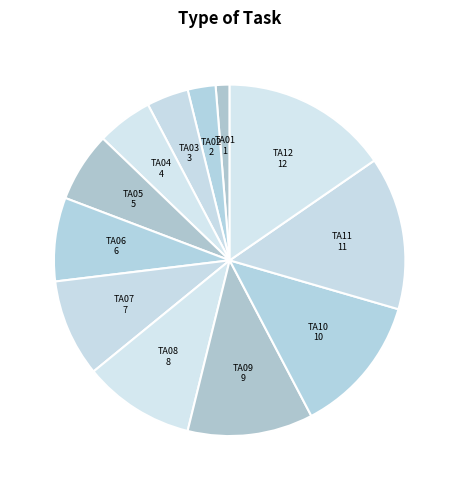

Does TA02 account for over 50% of the chart?

No